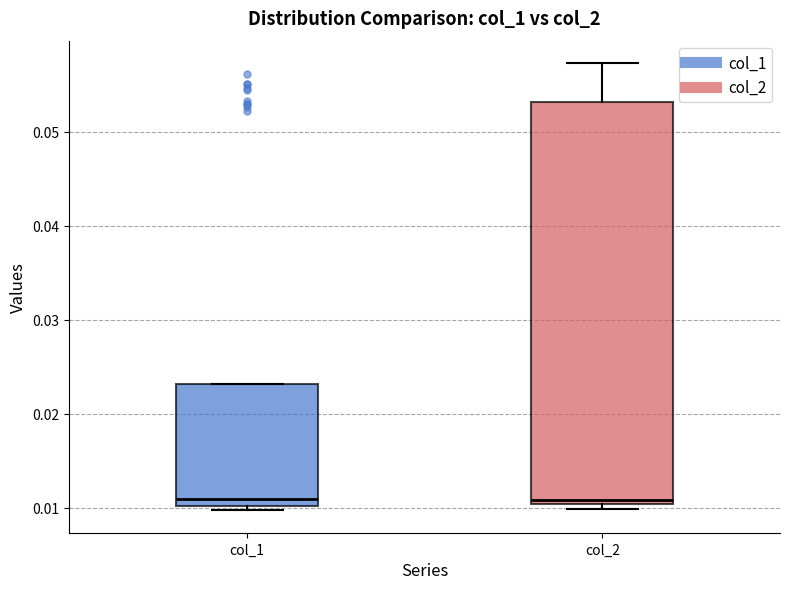

Reading left to right, transcribe this box plot: for each box, give where its median line is, the range the box spans, and where its two whiskers end, as read against the y-axis. The values are not printed on the chart, so give them approximately, as read against the axis.

col_1: median 0.011, box 0.010 to 0.023, whiskers 0.010 (just below the box's lower edge) to 0.023
col_2: median 0.011, box 0.010 to 0.053, whiskers 0.010 (just below the box's lower edge) to 0.057